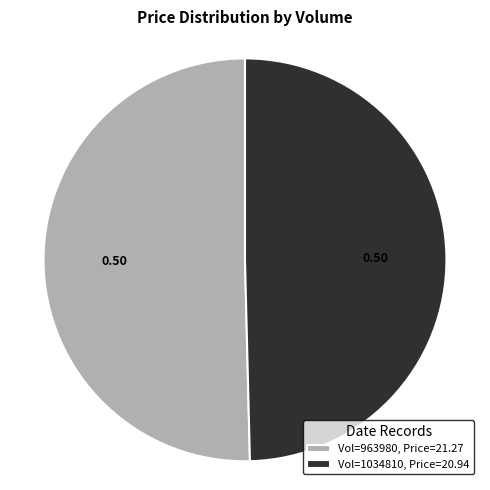

What is the majority slice?

Vol=963980, Price=21.27